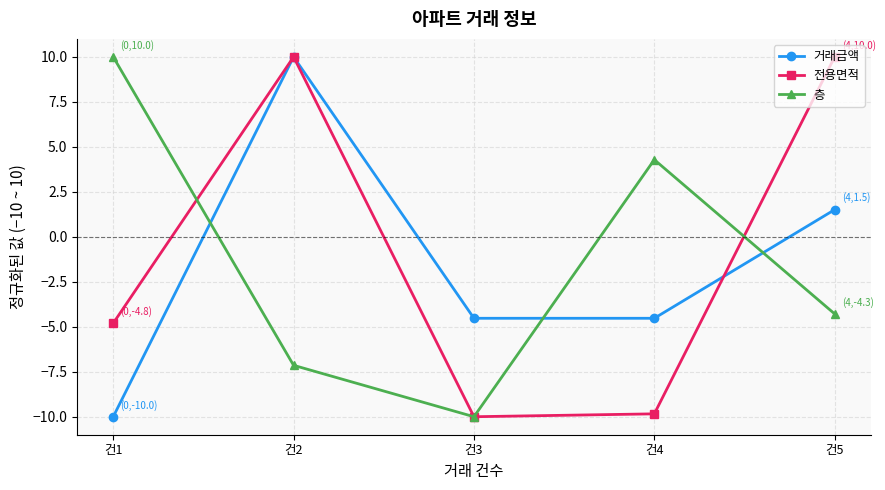

What is the difference between the highest and lowest values at 건5?

14.3